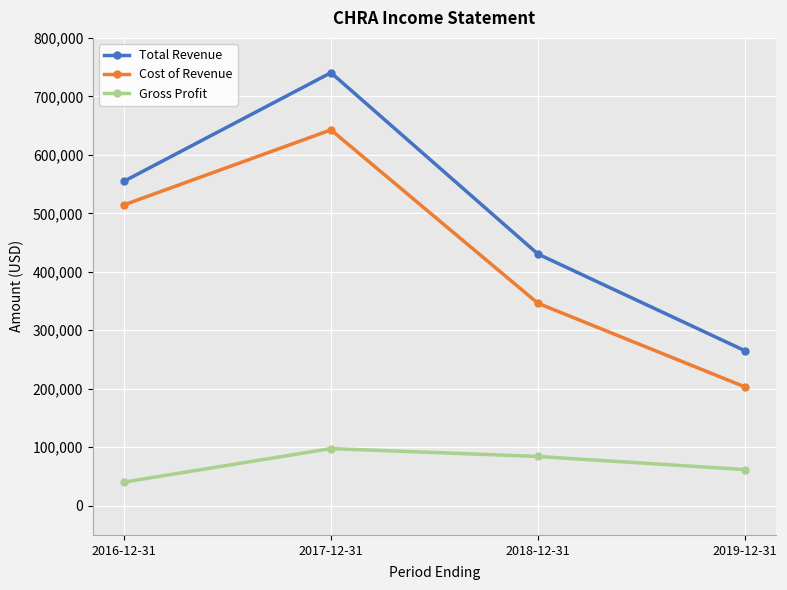

Does the chart have visible grid lines?

Yes